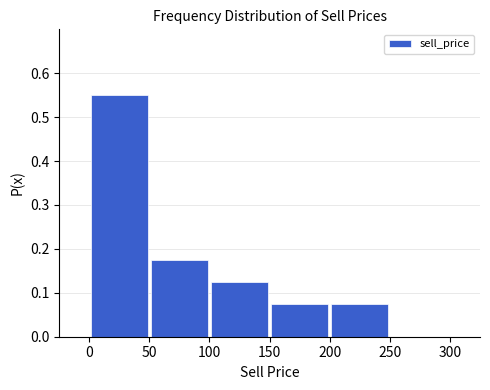

What is the height of the bar covering 200 to 250 on the x-axis? The values are not printed on the chart, so give them approximately, as read against the axis.

0.08